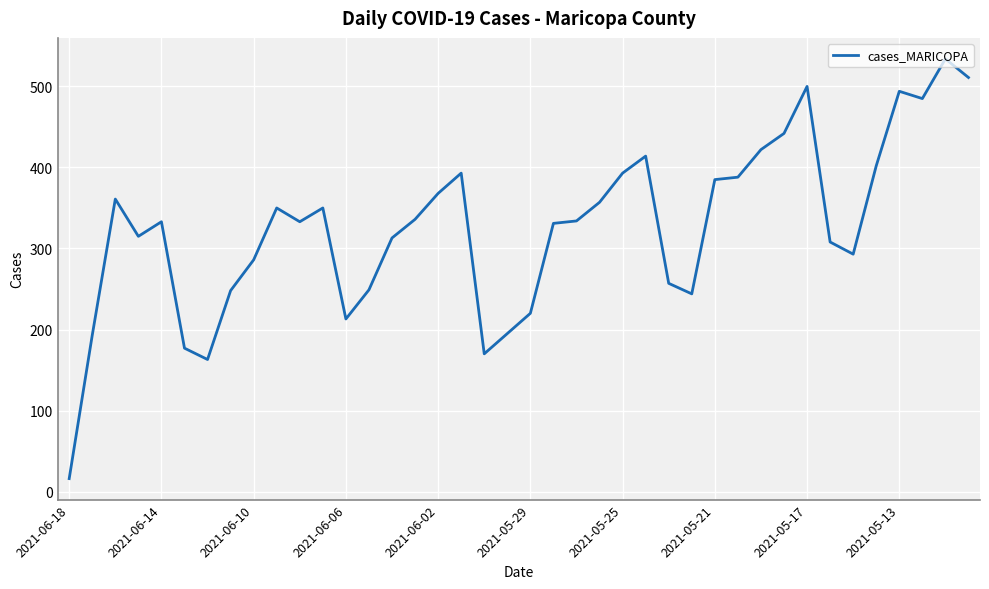

Count the number of data series in this chart.

1